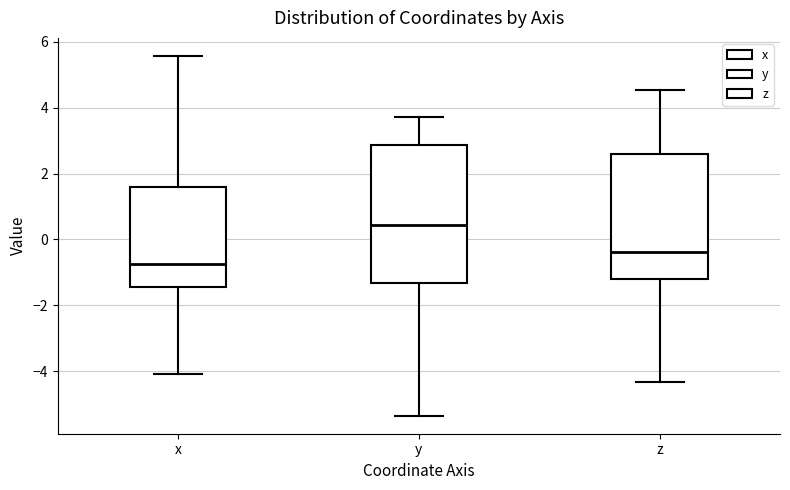

Reading left to right, read every box against the y-axis: the position of its median line, the range the box covers, and the ends of its whiskers. The values are not printed on the chart, so give them approximately, as read against the axis.

x: median -0.8, box -1.4 to 1.6, whiskers -4.0 to 5.6
y: median 0.4, box -1.4 to 2.8, whiskers -5.4 to 3.8
z: median -0.4, box -1.2 to 2.6, whiskers -4.4 to 4.6